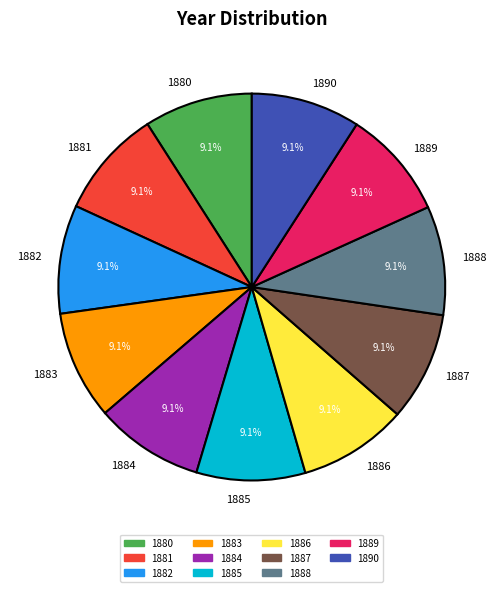

Is it true that 1888 is 20% of the pie?

False